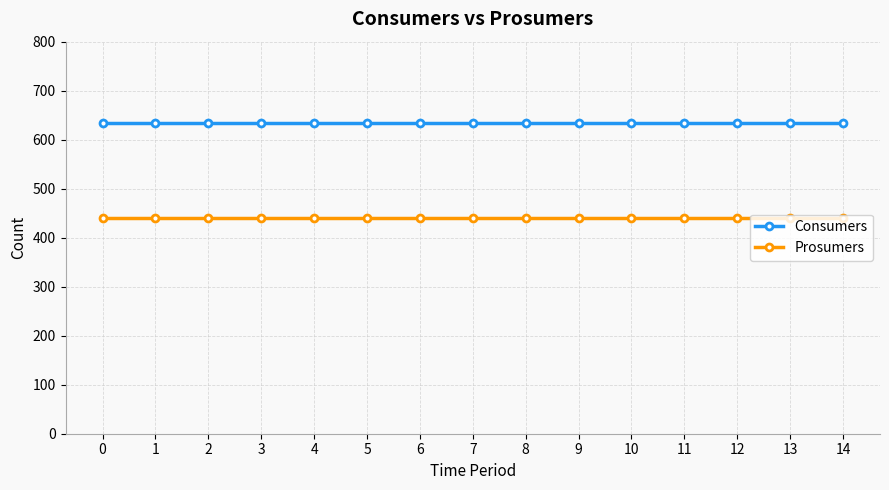

Does the chart display data point markers on the line(s)?

Yes